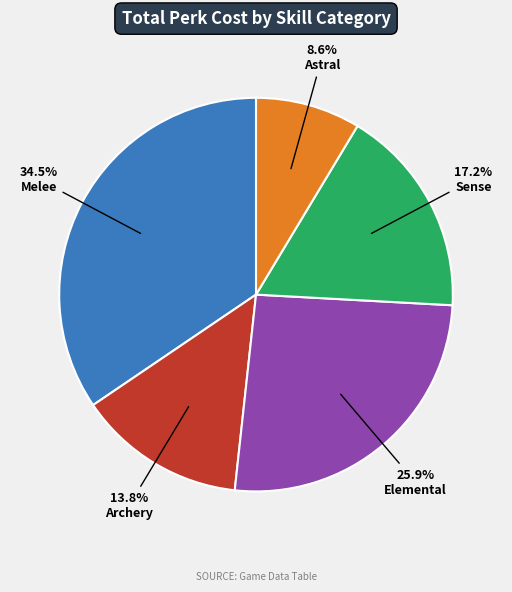

How many slices are in this pie chart?

5